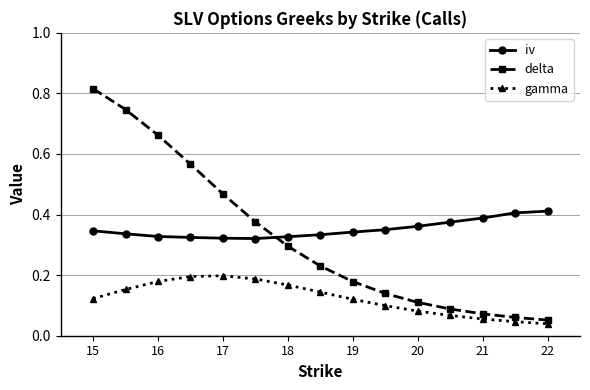

List the series in order of their peak value, lowest first.

gamma, iv, delta